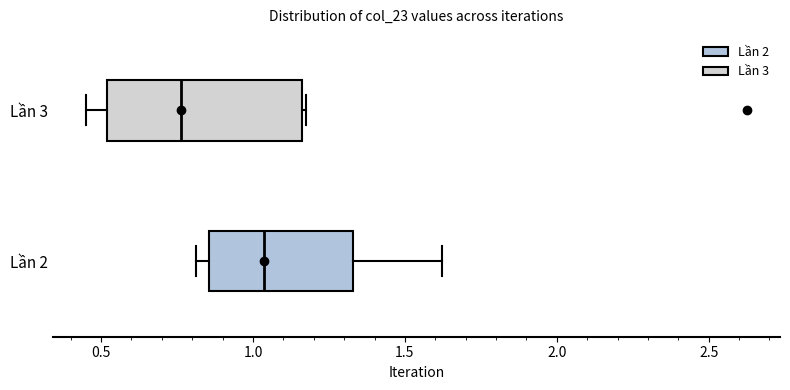

Reading bottom to top, transcribe this box plot: for each box, give where its median line is, the range the box spans, and where its two whiskers end, as read against the x-axis. The values are not printed on the chart, so give them approximately, as read against the axis.

Lần 2: median 1.05, box 0.85 to 1.35, whiskers 0.80 to 1.60
Lần 3: median 0.75, box 0.50 to 1.15, whiskers 0.45 to 1.20